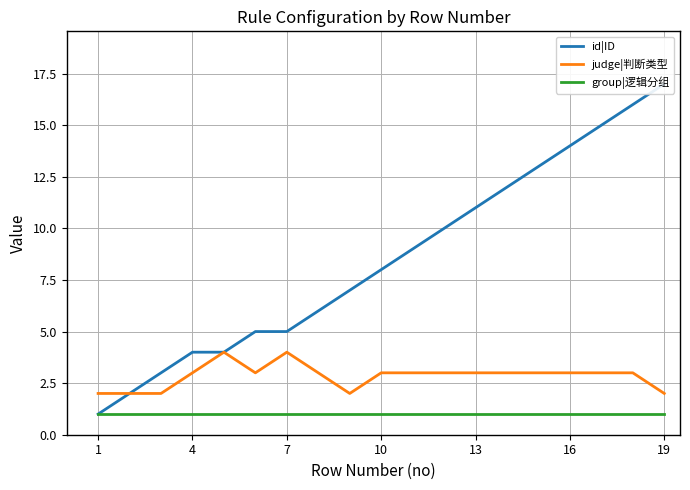

Reading right to left, extract all data points from this chart.

id|ID: 17	16	15	14	13	12	11	10	9	8	7	6	5	5	4	4	3	2	1
judge|判断类型: 2	3	3	3	3	3	3	3	3	3	2	3	4	3	4	3	2	2	2
group|逻辑分组: 1	1	1	1	1	1	1	1	1	1	1	1	1	1	1	1	1	1	1